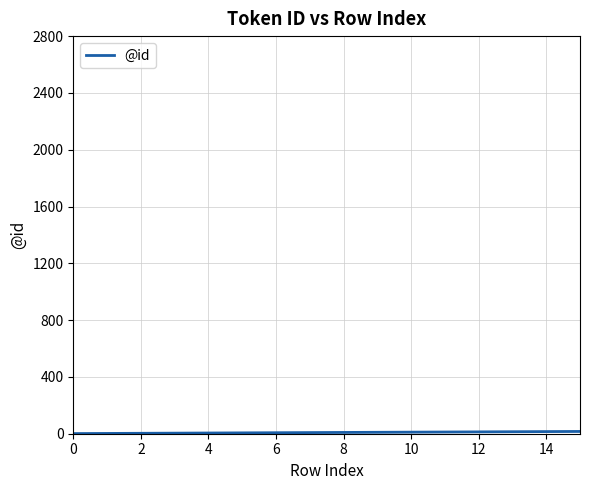

How many lines are shown in the chart?

1